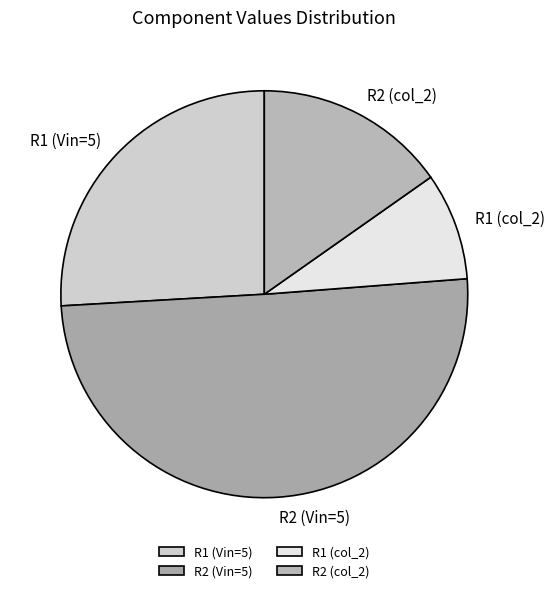

What is the ratio of the value at R1 (Vin=5) to the value at R2 (Vin=5)?

0.5